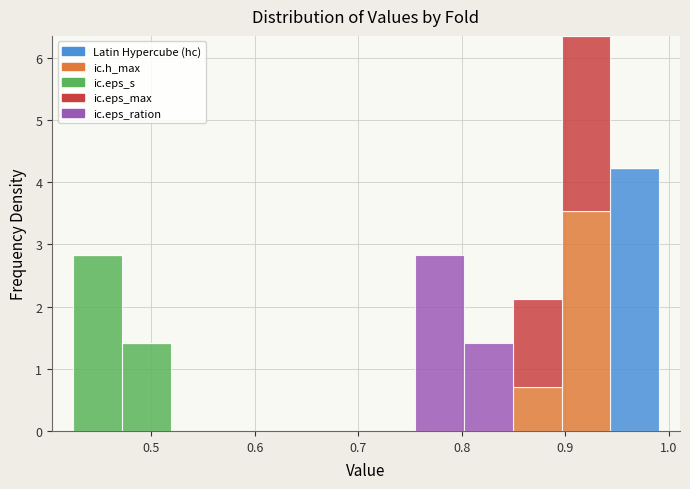

Reading left to right, transcribe this chart: for each stacked bar, give the range it covers on the x-axis and its total height. Neither the bar edges nor the heights are printed on the chart, so give them approximately, as read against the axes.

0.42 to 0.47: 2.8
0.47 to 0.52: 1.4
0.52 to 0.57: 0
0.57 to 0.61: 0
0.61 to 0.66: 0
0.66 to 0.71: 0
0.71 to 0.75: 0
0.75 to 0.80: 2.8
0.80 to 0.85: 1.4
0.85 to 0.90: 2.1
0.90 to 0.94: 6.4
0.94 to 0.99: 4.2